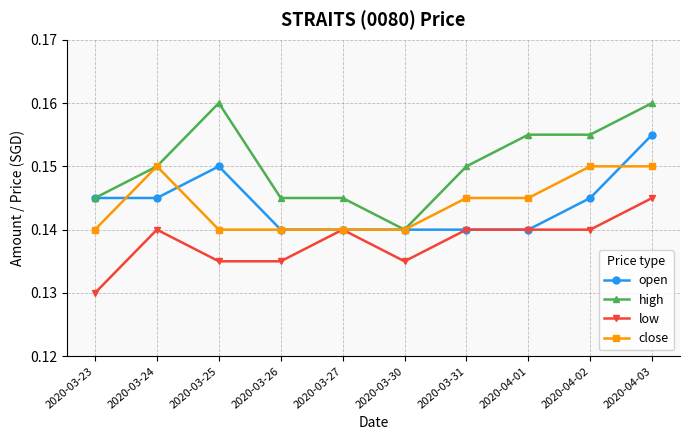

True or false: low and high intersect in this chart.

False